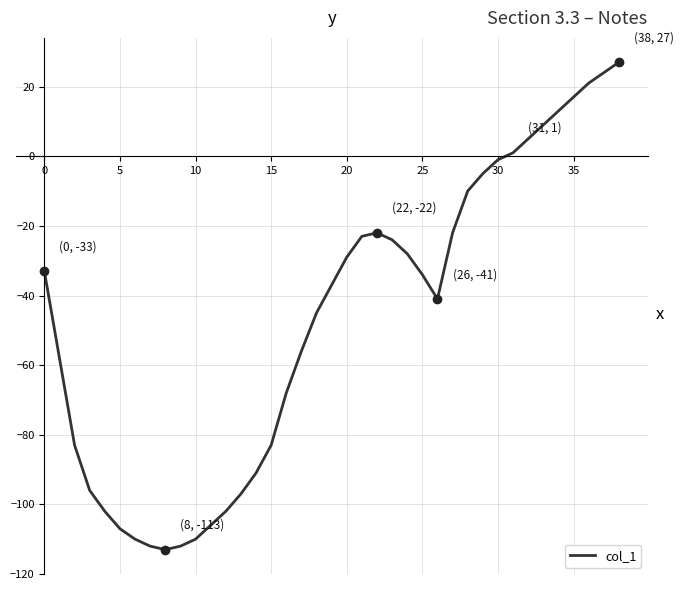

What is the maximum value shown in the chart?

27